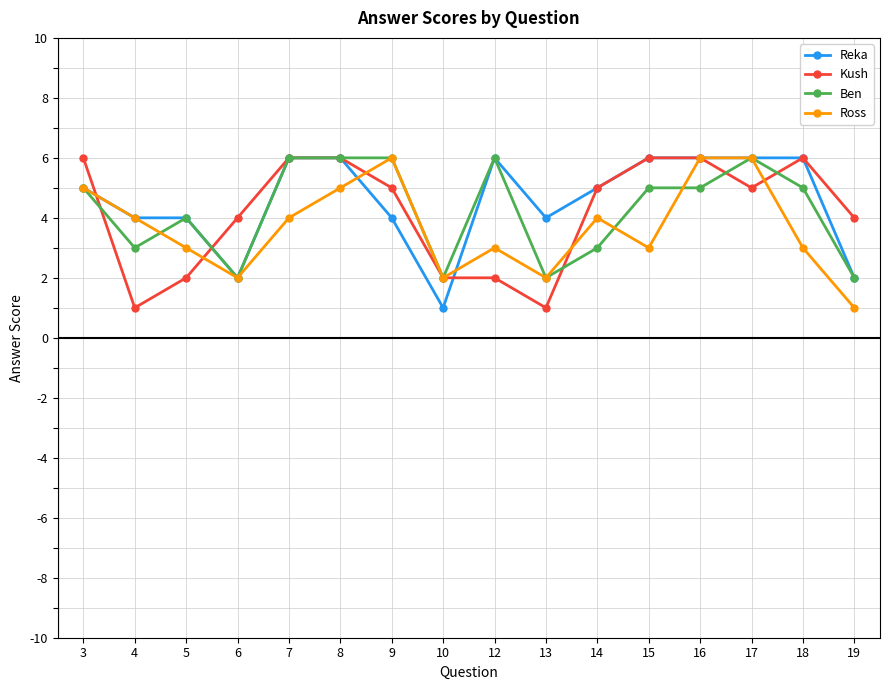

What is the approximate value of Ross at 17?

6